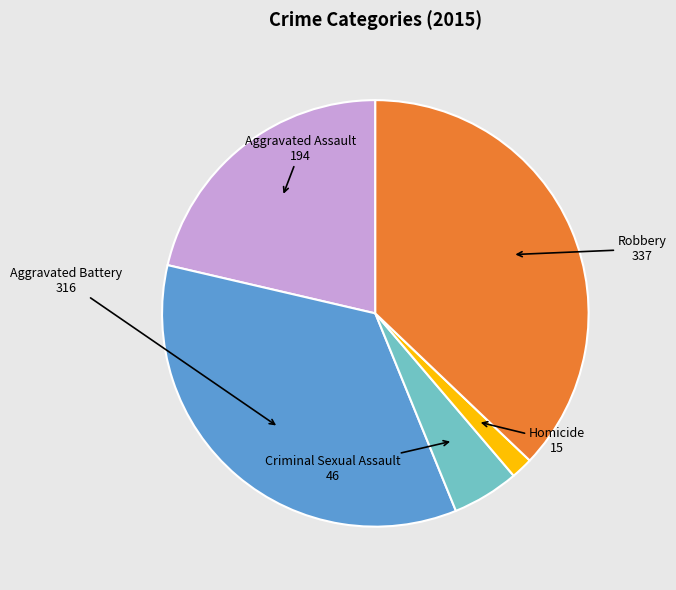

Do Criminal Sexual Assault and Homicide together represent more than half of the pie?

No